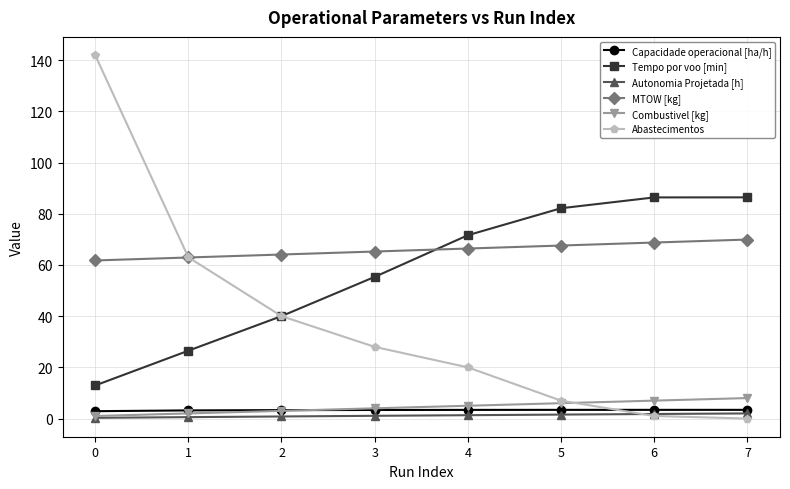

The value of MTOW [kg] at 0 is 87.9. True or false?

False